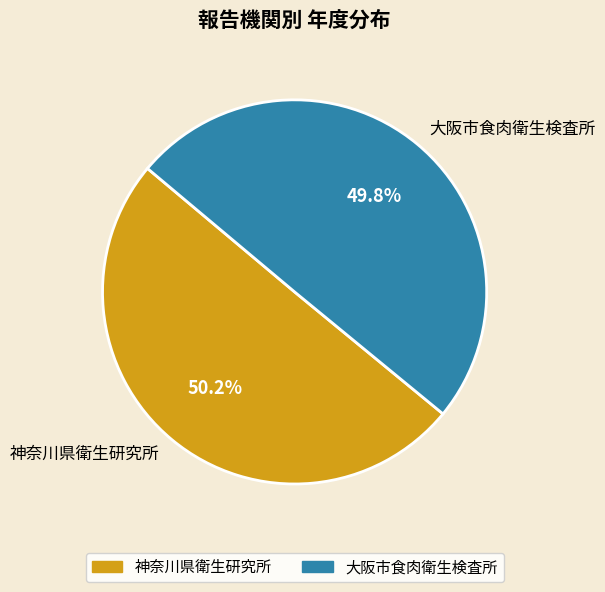

Count the number of slices in the pie.

2